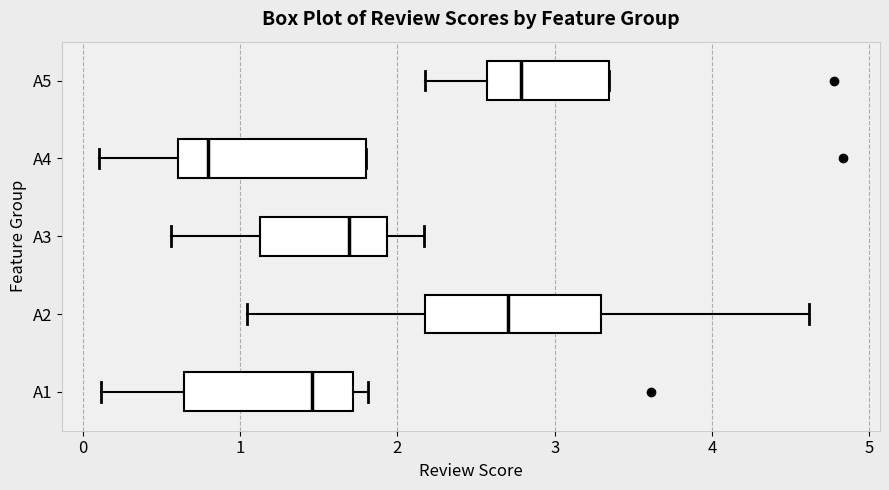

Reading bottom to top, read every box against the x-axis: the position of its median line, the range the box covers, and the ends of its whiskers. The values are not printed on the chart, so give them approximately, as read against the axis.

A1: median 1.5, box 0.6 to 1.7, whiskers 0.1 to 1.8
A2: median 2.7, box 2.2 to 3.3, whiskers 1.0 to 4.6
A3: median 1.7, box 1.1 to 1.9, whiskers 0.6 to 2.2
A4: median 0.8, box 0.6 to 1.8, whiskers 0.1 to 1.8
A5: median 2.8, box 2.6 to 3.3, whiskers 2.2 to 3.3